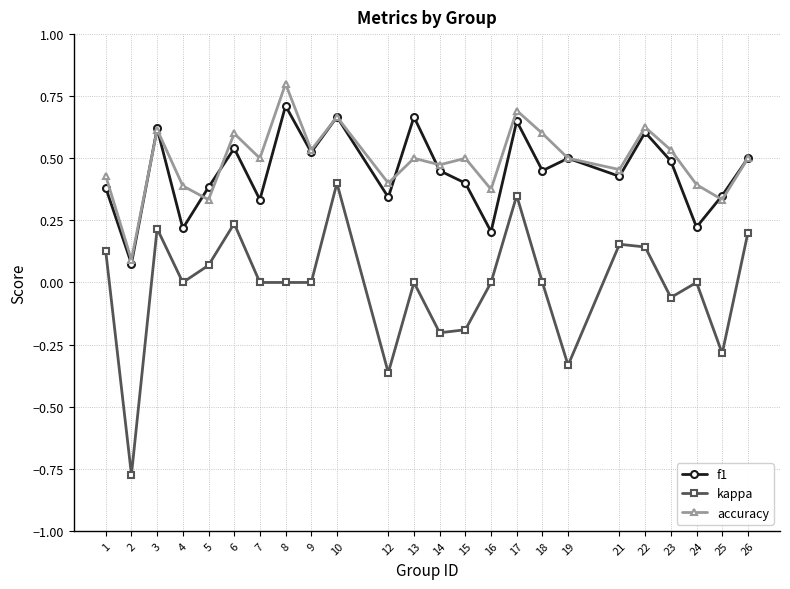

Which category has the highest value across all series?

8